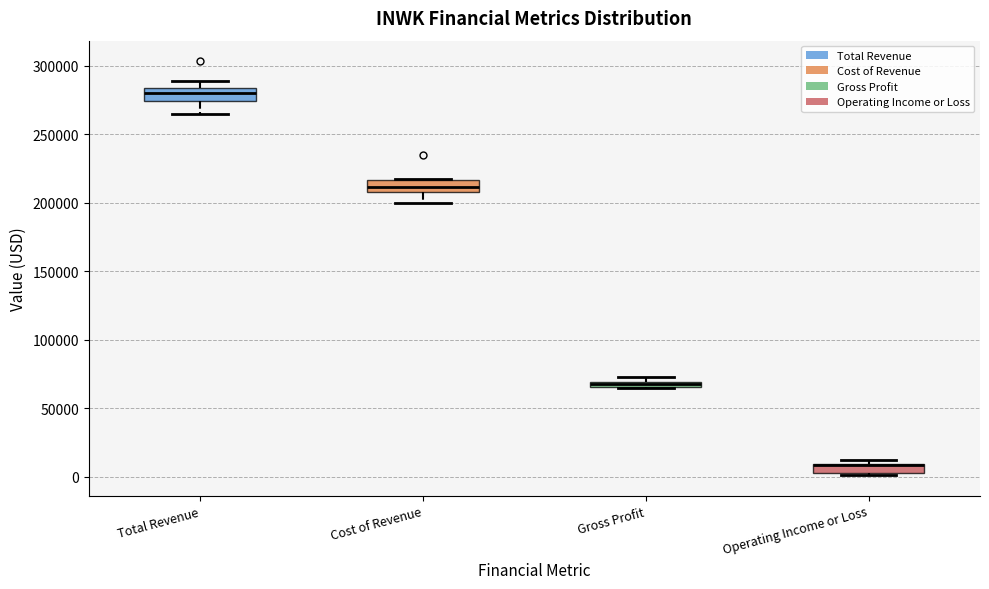

Where does the lower whisker of the box for Cost of Revenue end on the y-axis? The values are not printed on the chart, so give them approximately, as read against the axis.

200000